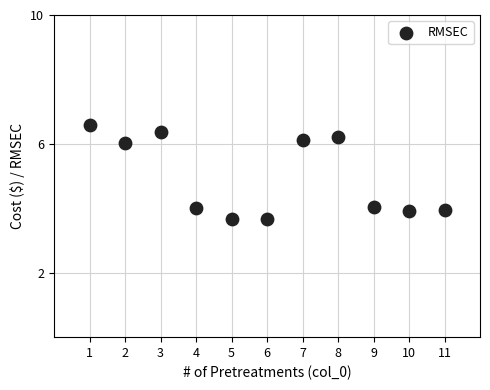

What is the average X value?

6.0